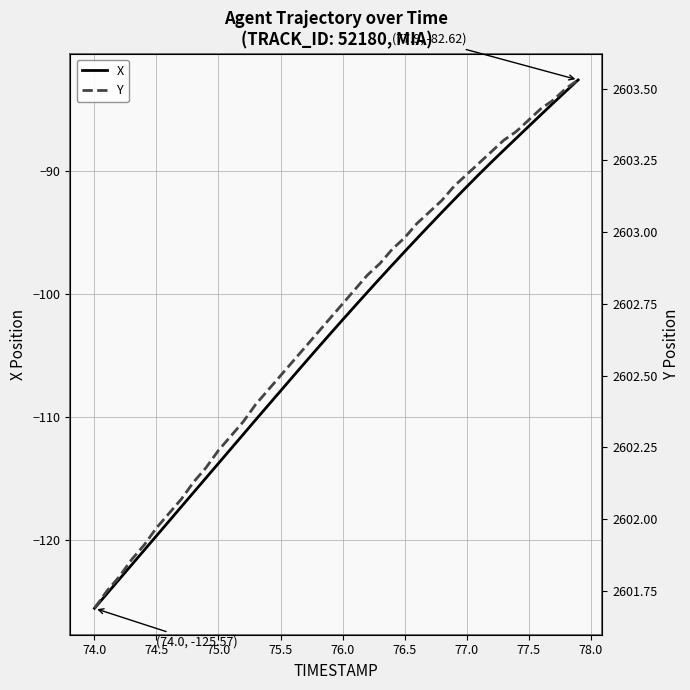

What is the minimum value for X?

-125.6